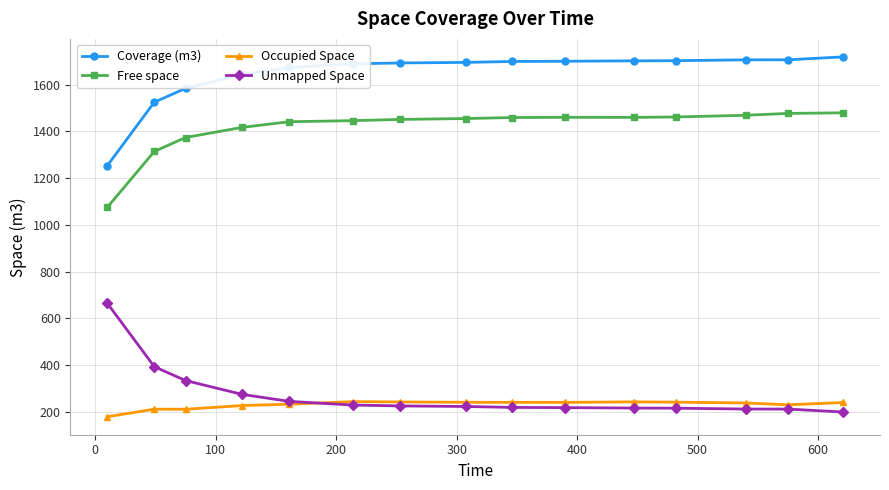

What is the value of the Unmapped Space point at the 5th from the left?

244.2